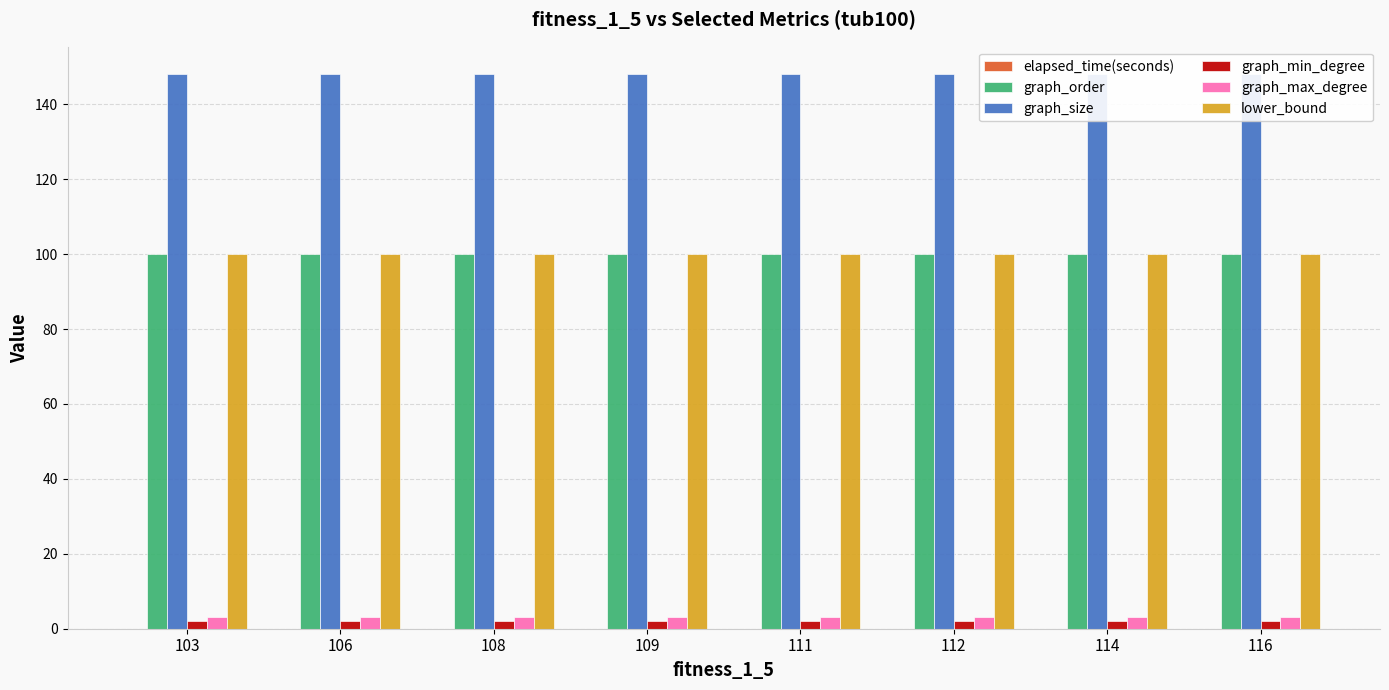

What is the approximate value of graph_min_degree at 109?

2.0